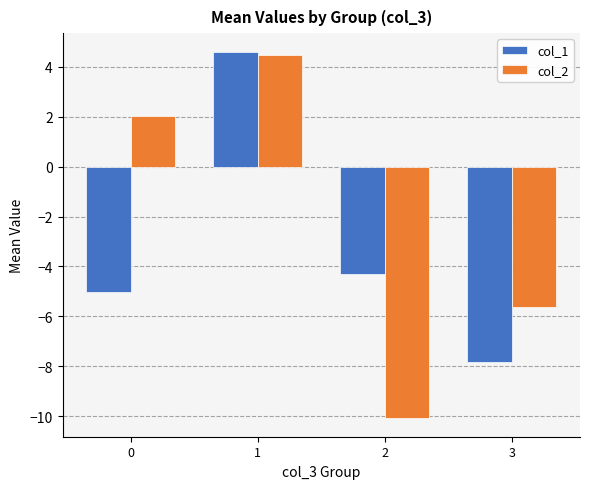

True or false: col_2 has a value of -3.4 at 2.

False